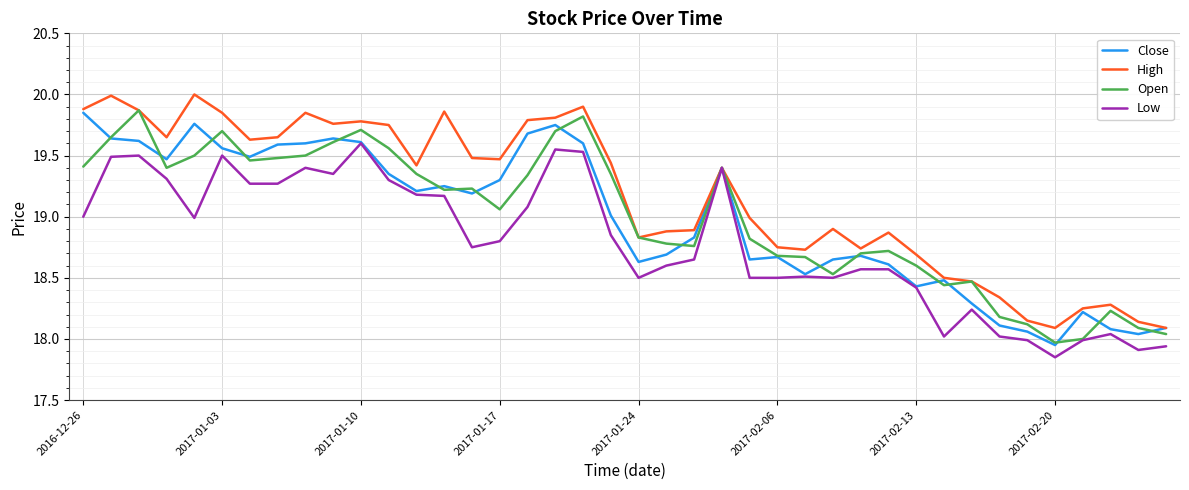

How many lines are shown in the chart?

4